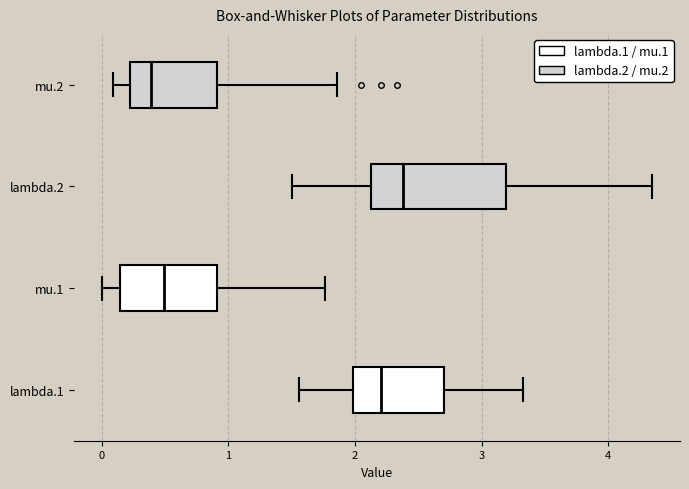

Reading bottom to top, read every box against the x-axis: the position of its median line, the range the box covers, and the ends of its whiskers. The values are not printed on the chart, so give them approximately, as read against the axis.

lambda.1: median 2.2, box 2.0 to 2.7, whiskers 1.6 to 3.3
mu.1: median 0.5, box 0.1 to 0.9, whiskers 0.0 to 1.8
lambda.2: median 2.4, box 2.1 to 3.2, whiskers 1.5 to 4.4
mu.2: median 0.4, box 0.2 to 0.9, whiskers 0.1 to 1.9